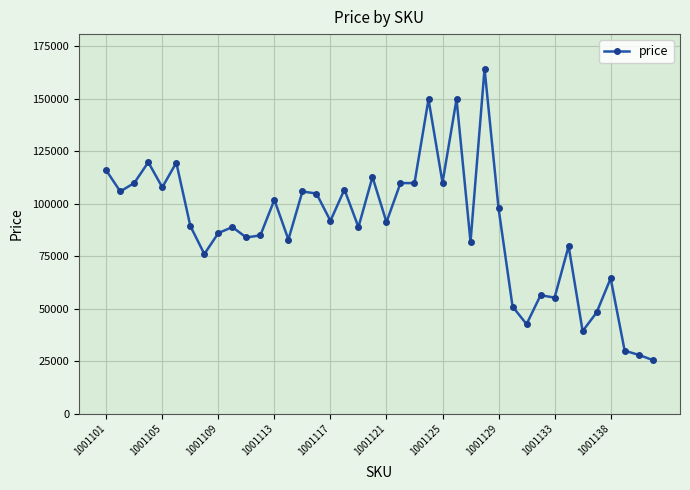

What is the average value?

89186